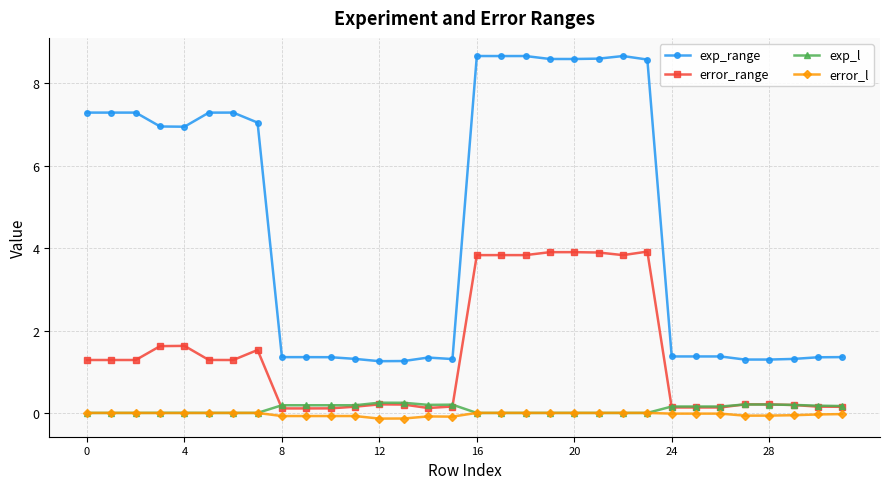

What is the value of the error_range point at the 17th from the left?

3.8